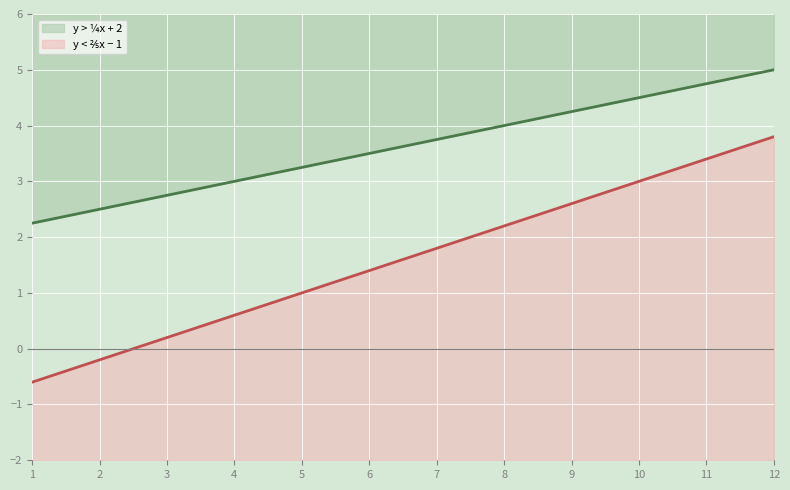

Reading right to left, transcribe all the data shown in this chart.

Line 1 (y = 0.25x + 2): 5.0	4.8	4.5	4.2	4.0	3.8	3.5	3.2	3.0	2.8	2.5	2.2
Line 2 (y = 0.4x - 1): 3.8	3.4	3.0	2.6	2.2	1.8	1.4	1.0	0.6	0.2	-0.2	-0.6